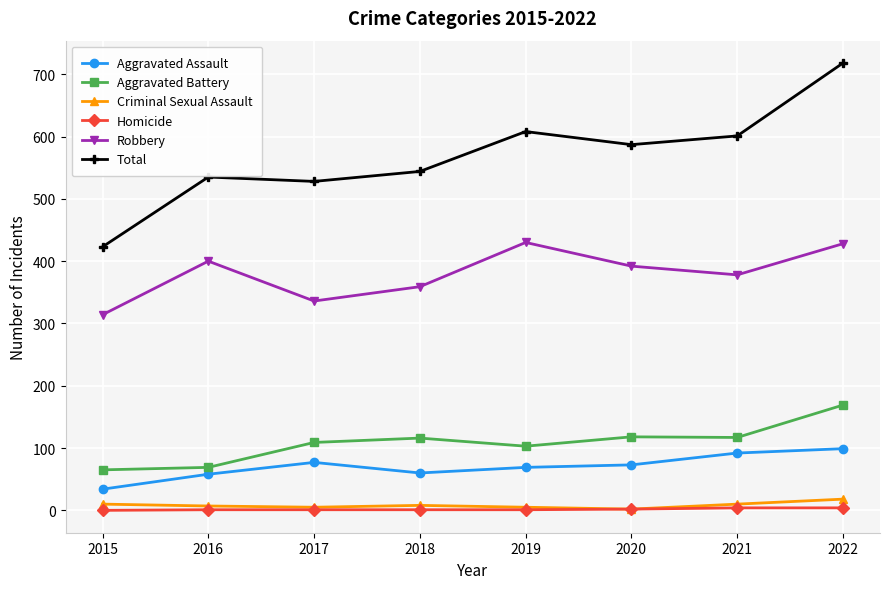

True or false: Aggravated Assault and Total cross at least once.

False